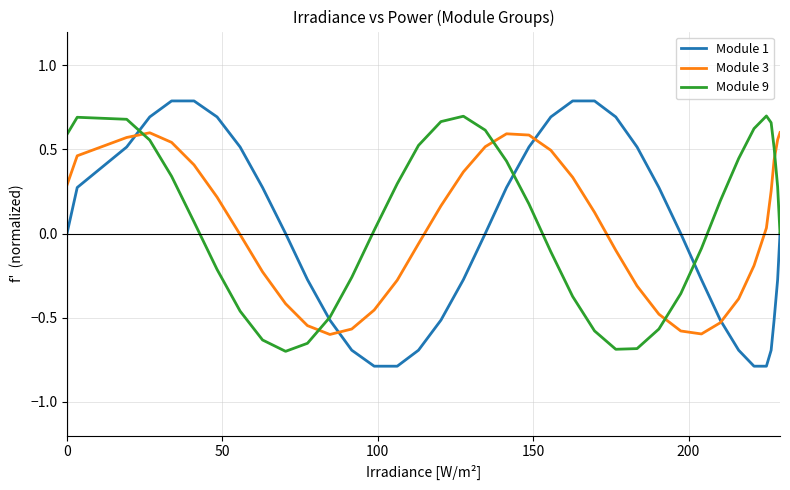

What are all the series names shown in the legend?

Module 1, Module 3, Module 9